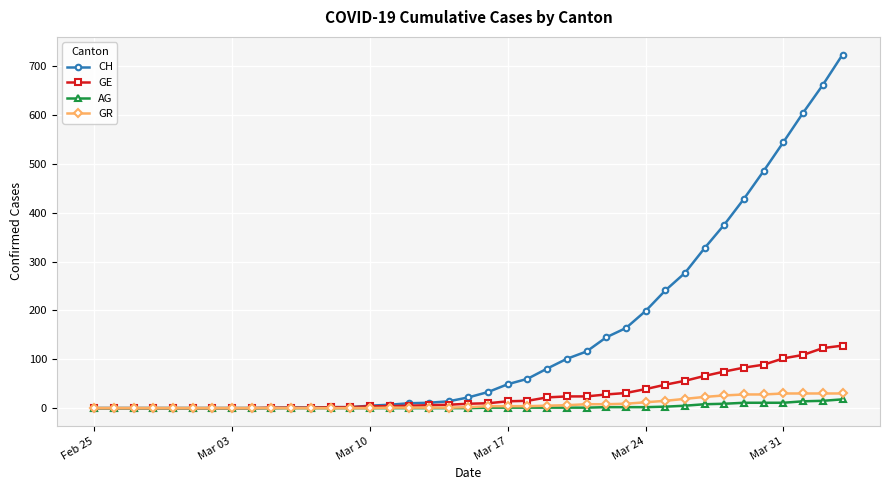

At how many categories does at least one series exceed 473?

5